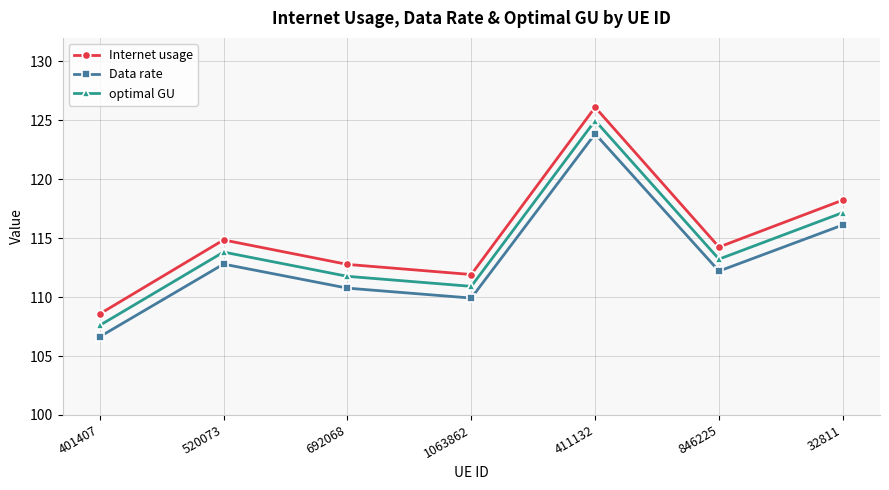

What is the average value of the optimal GU series?

114.2